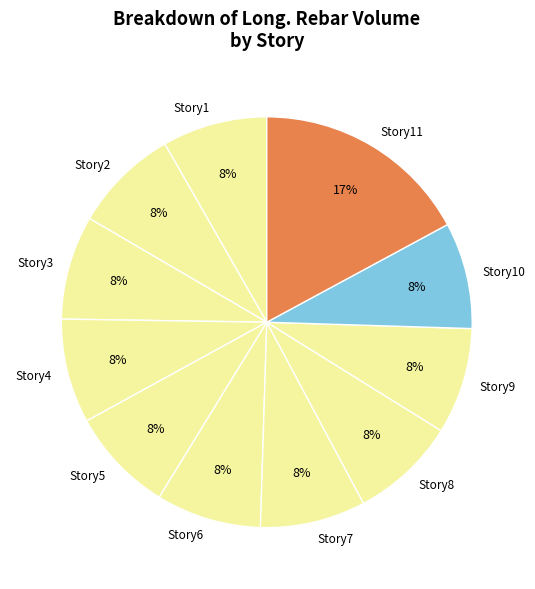

Do Story6 and Story7 together represent more than half of the pie?

No